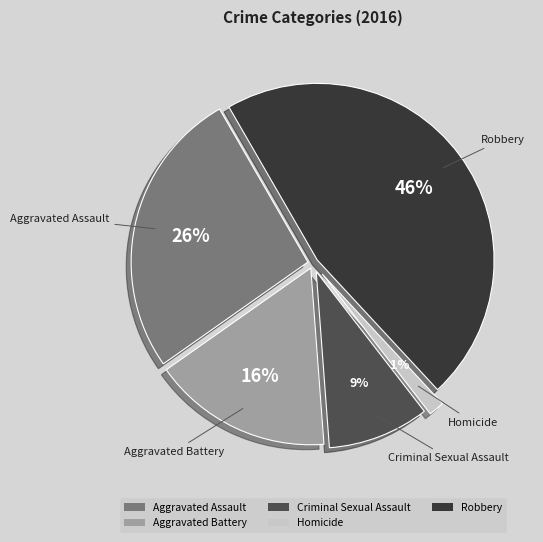

How many slices are in this pie chart?

5